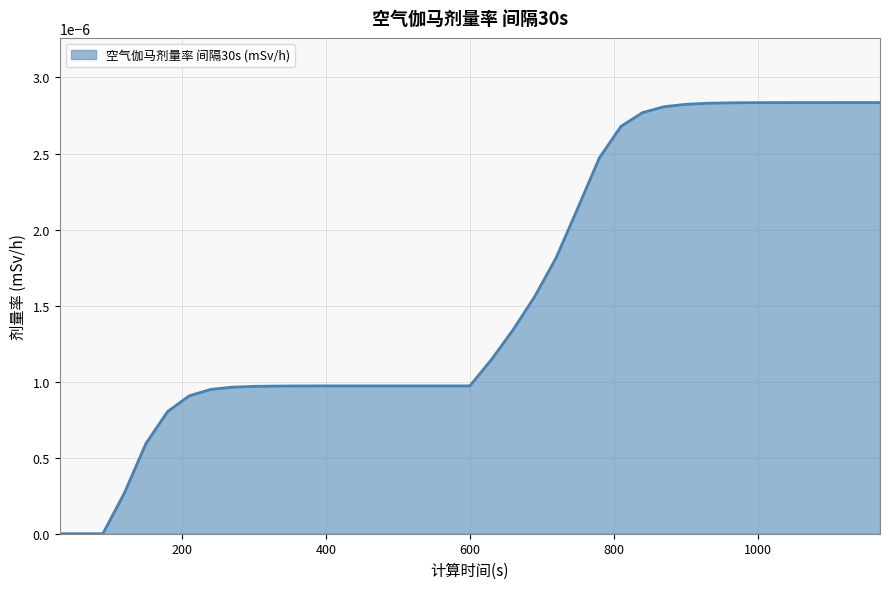

At which label is the value closest to 0?

30